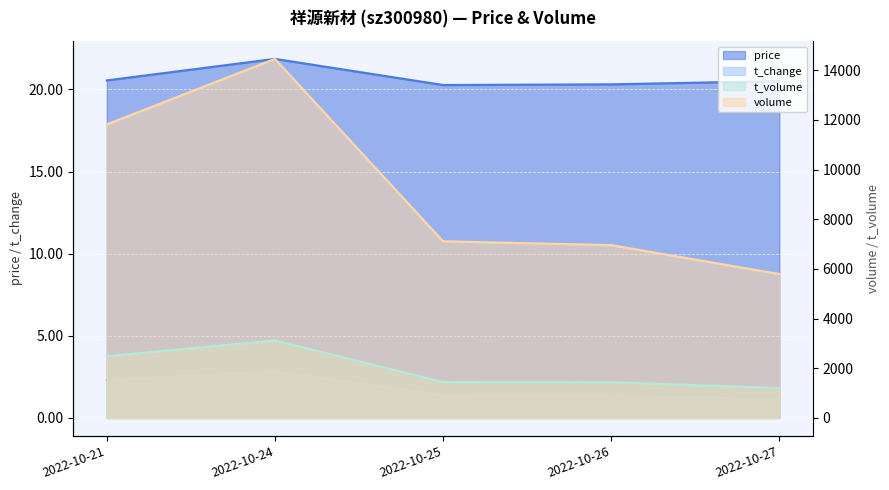

Count the number of data series in this chart.

4